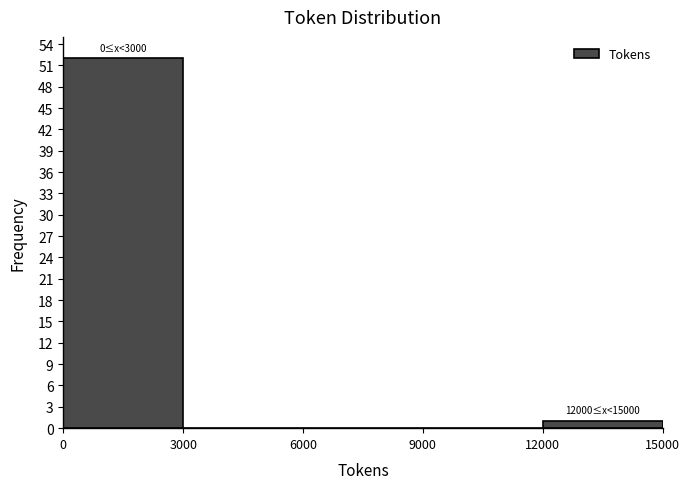

Which range on the x-axis has the tallest bar?

0 to 3000